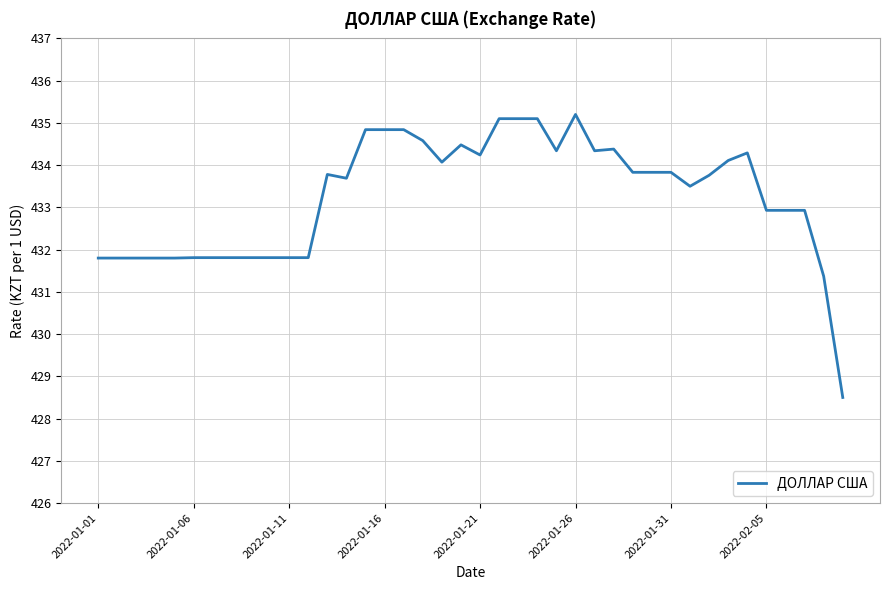

What is the difference between the maximum and minimum values?

6.7